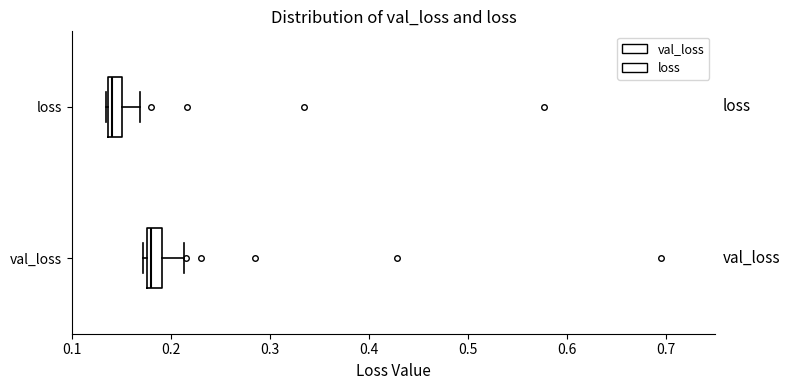

Where is the right edge of the box for loss on the x-axis? The values are not printed on the chart, so give them approximately, as read against the axis.

0.15